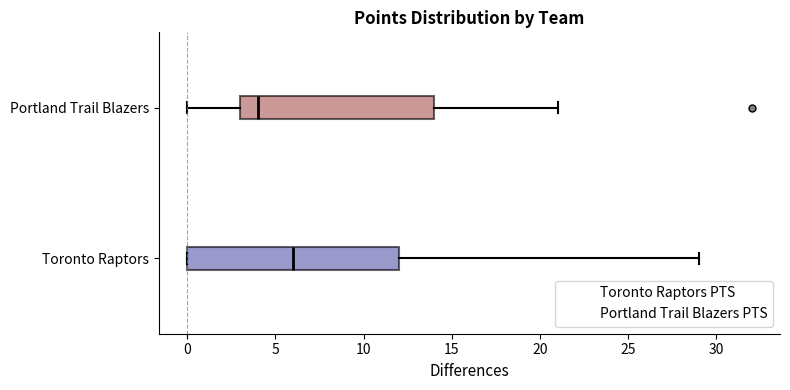

Which box has the furthest to the left median line?

Portland Trail Blazers